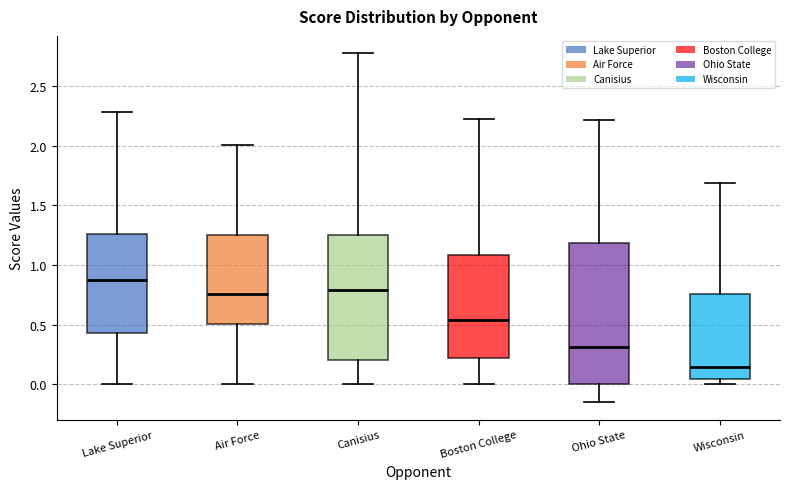

Which box is the tallest, from its lower edge to its upper edge?

Ohio State